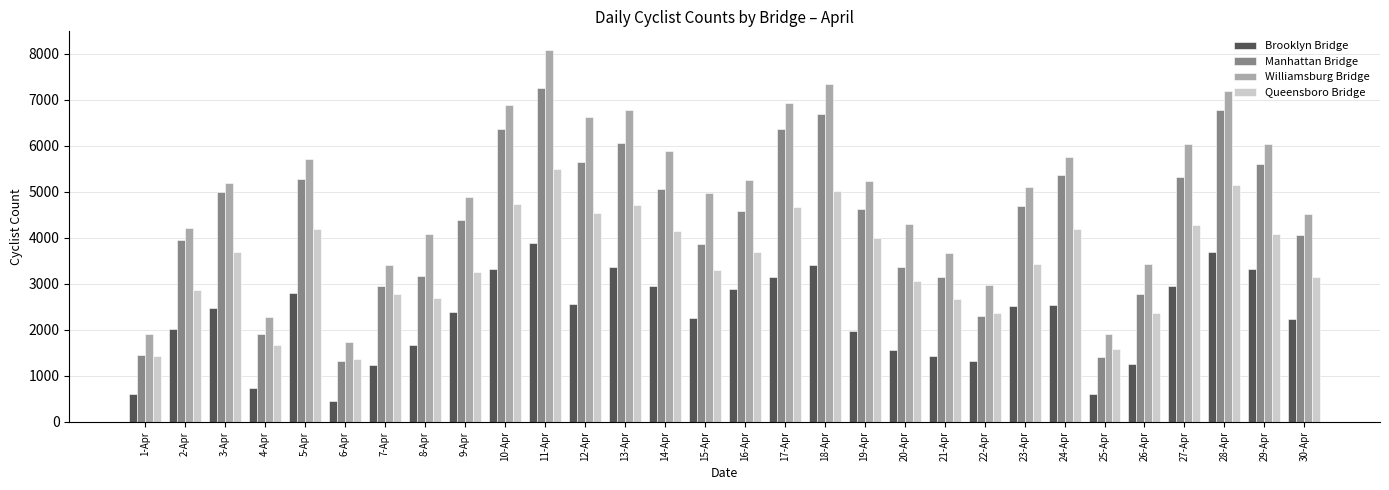

Between 21-Apr and 30-Apr, which series saw the biggest shift?

Manhattan Bridge